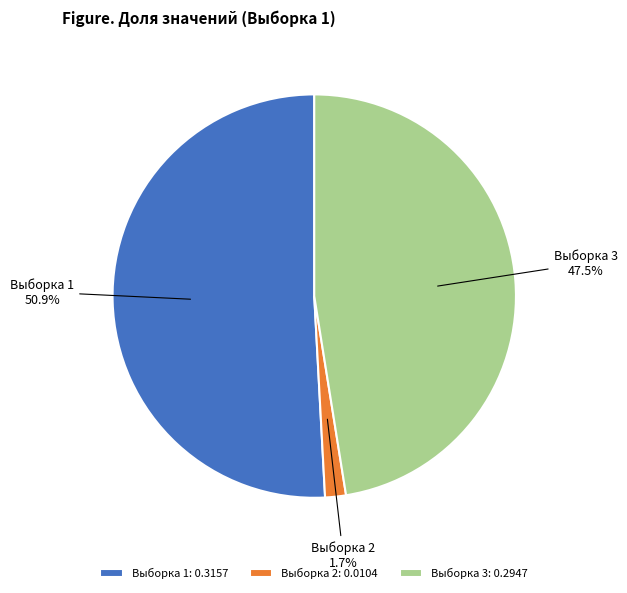

Which slice represents more than half of the pie?

Выборка 1